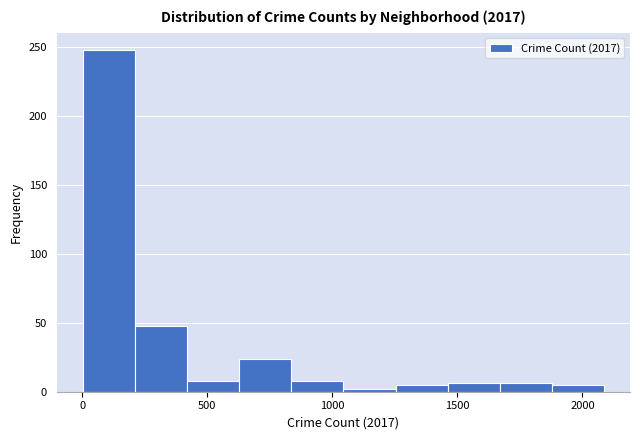

How tall is the bar that spans 400 to 650 on the x-axis? Neither the bar edges nor the heights are printed on the chart, so give them approximately, as read against the axes.

10